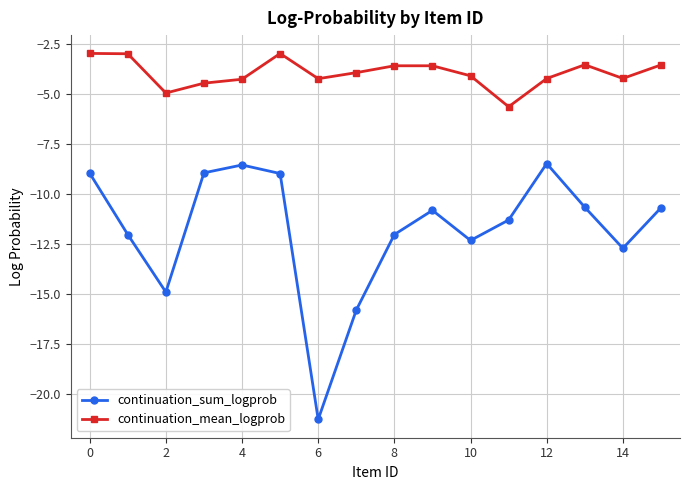

What is the difference between the maximum and minimum values in the continuation_sum_logprob series?

12.8